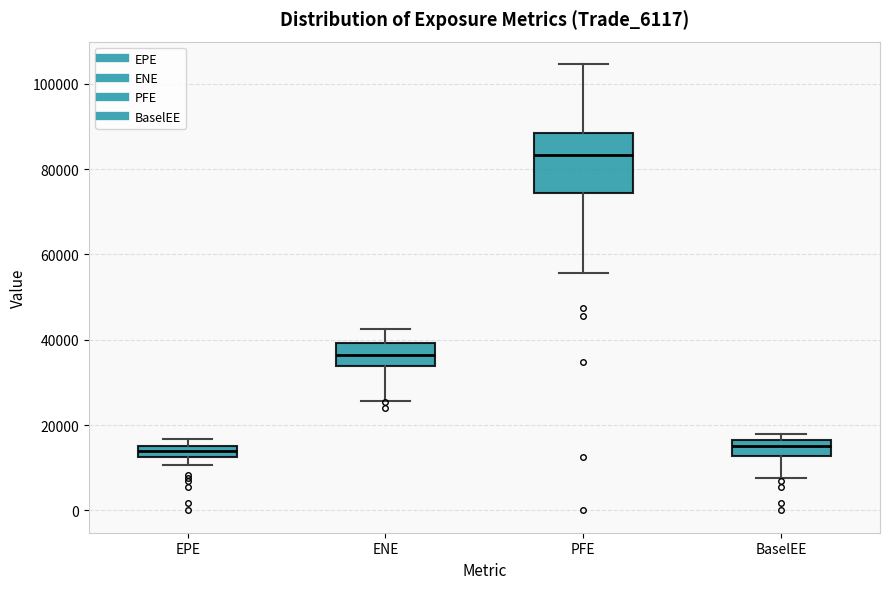

Where does the lower whisker of the box for PFE end on the y-axis? The values are not printed on the chart, so give them approximately, as read against the axis.

56000